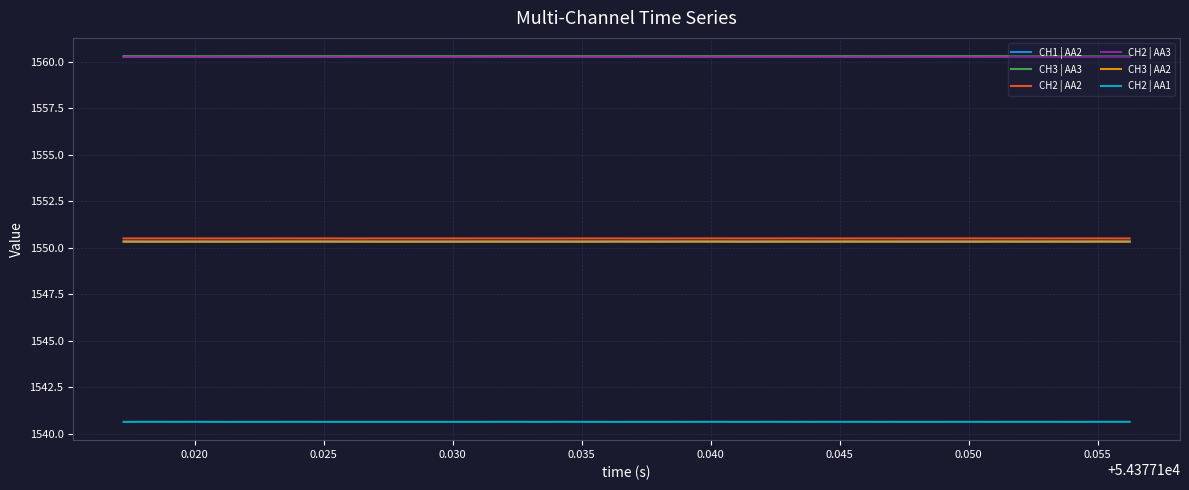

What is the maximum value for CH2 | AA2?

1550.5